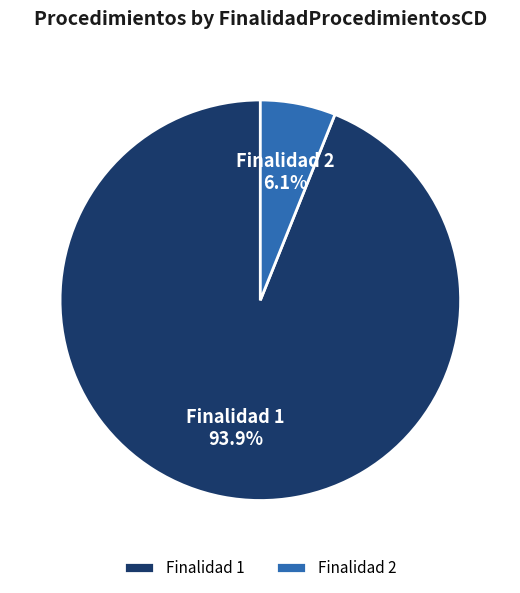

To the nearest percent, what is the average slice percentage?

50%